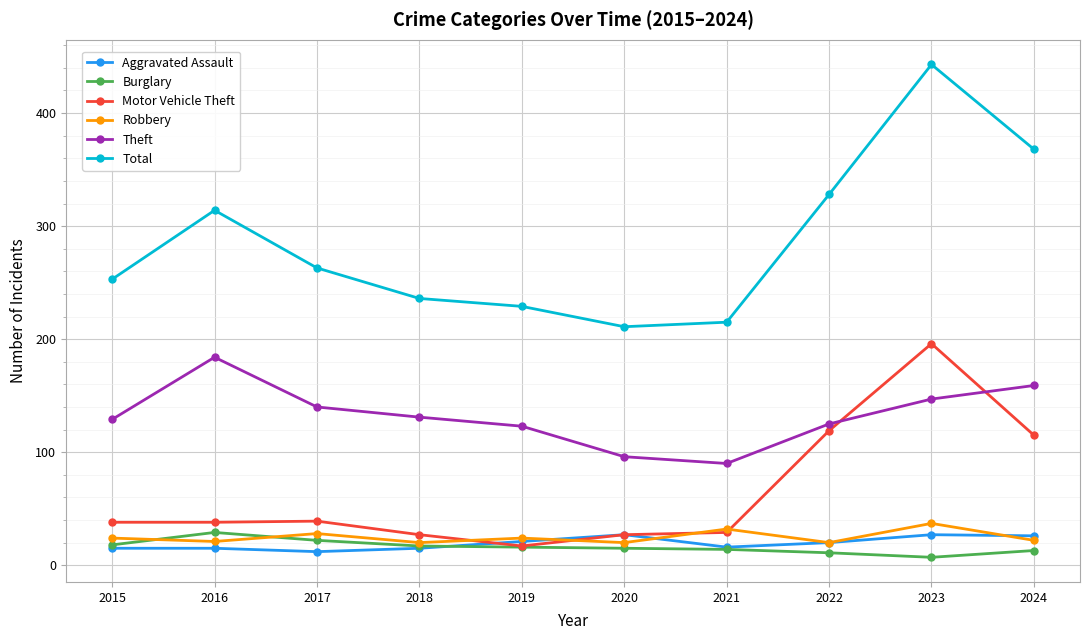

What is the value of the Theft point at the 1st from the left?

129